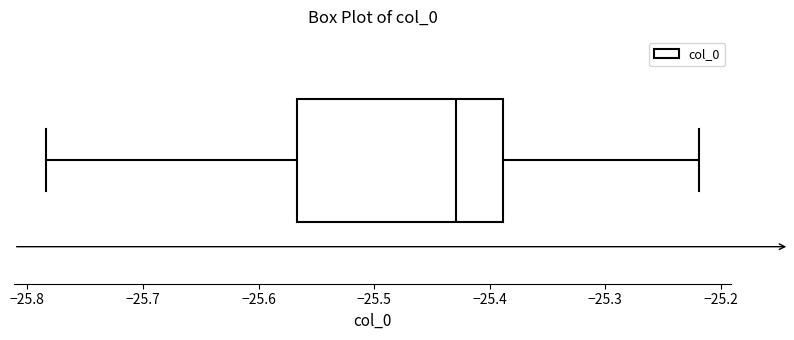

Transcribe this box plot: give where the median line is, the range the box spans, and where the two whiskers end, as read against the x-axis. The values are not printed on the chart, so give them approximately, as read against the axis.

median -25.43, box -25.57 to -25.39, whiskers -25.78 to -25.22